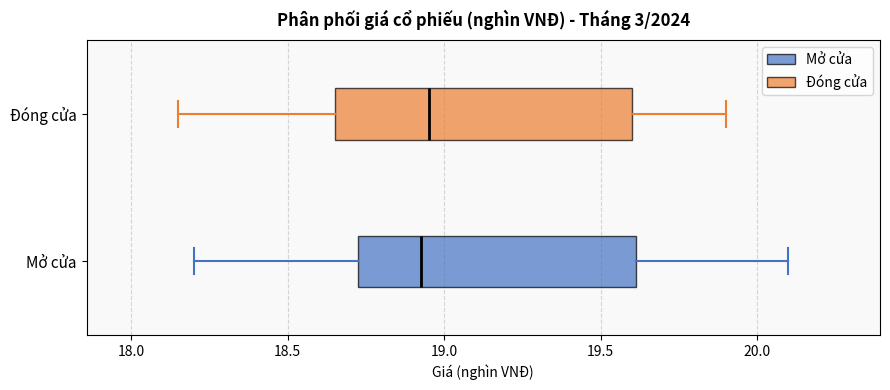

Reading bottom to top, read every box against the x-axis: the position of its median line, the range the box covers, and the ends of its whiskers. The values are not printed on the chart, so give them approximately, as read against the axis.

Mở cửa: median 18.95, box 18.75 to 19.60, whiskers 18.20 to 20.10
Đóng cửa: median 18.95, box 18.65 to 19.60, whiskers 18.15 to 19.90